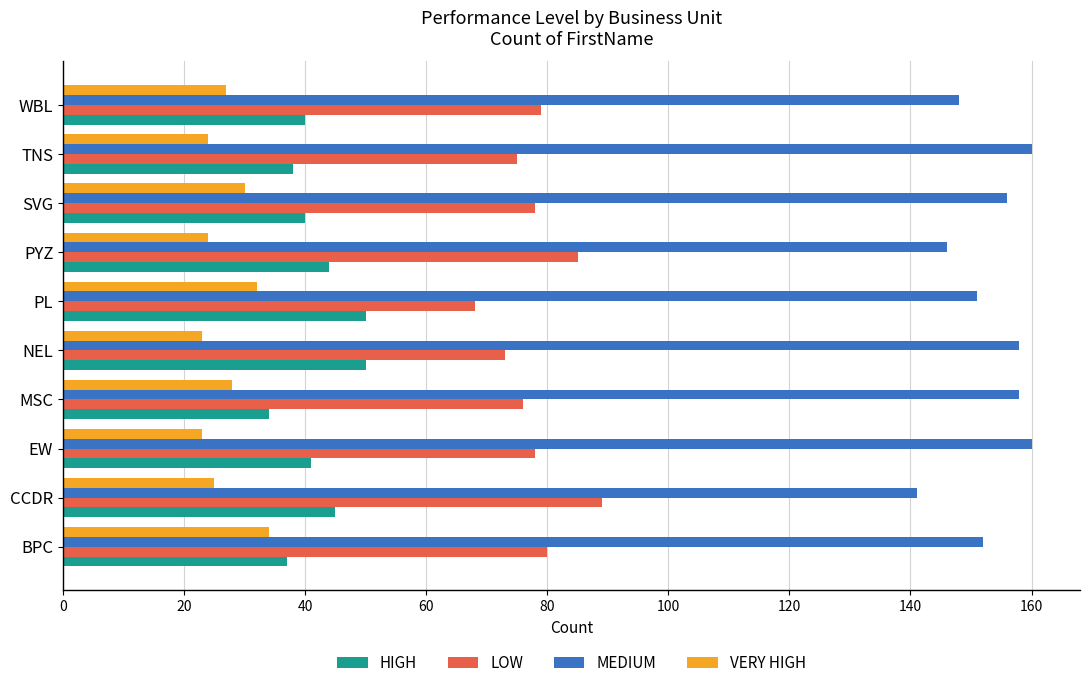

How many data points in MEDIUM are less than 156?

5